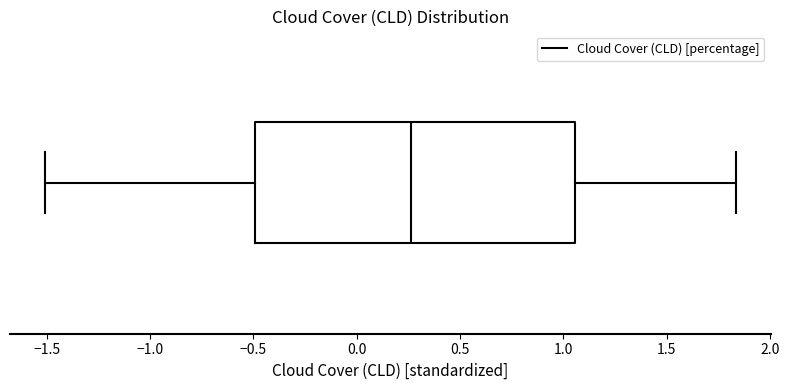

Read this box plot against the x-axis: the position of the median line, the range covered by the box, and the ends of both whiskers. The values are not printed on the chart, so give them approximately, as read against the axis.

median 0.25, box -0.50 to 1.05, whiskers -1.50 to 1.85